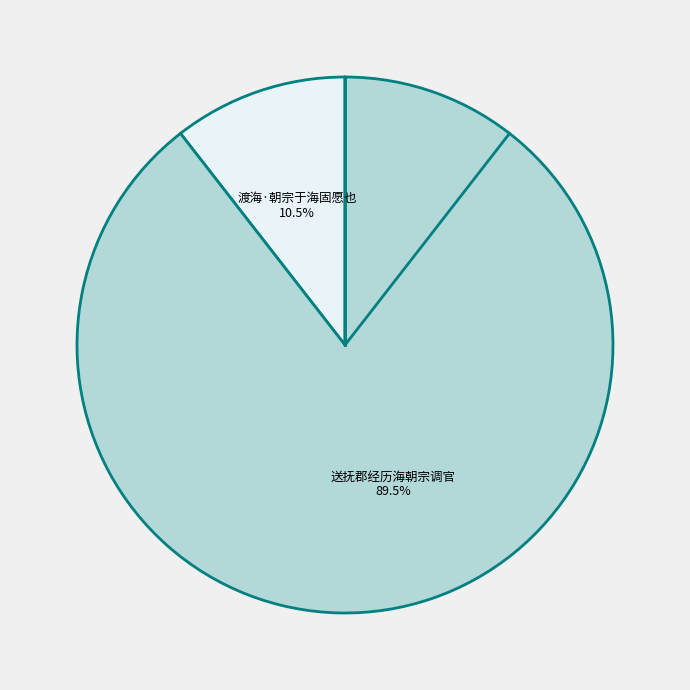

What percentage do 渡海·朝宗于海固愿也 10.5% and 送抚郡经历海朝宗调官 89.5% together represent?

100.0%